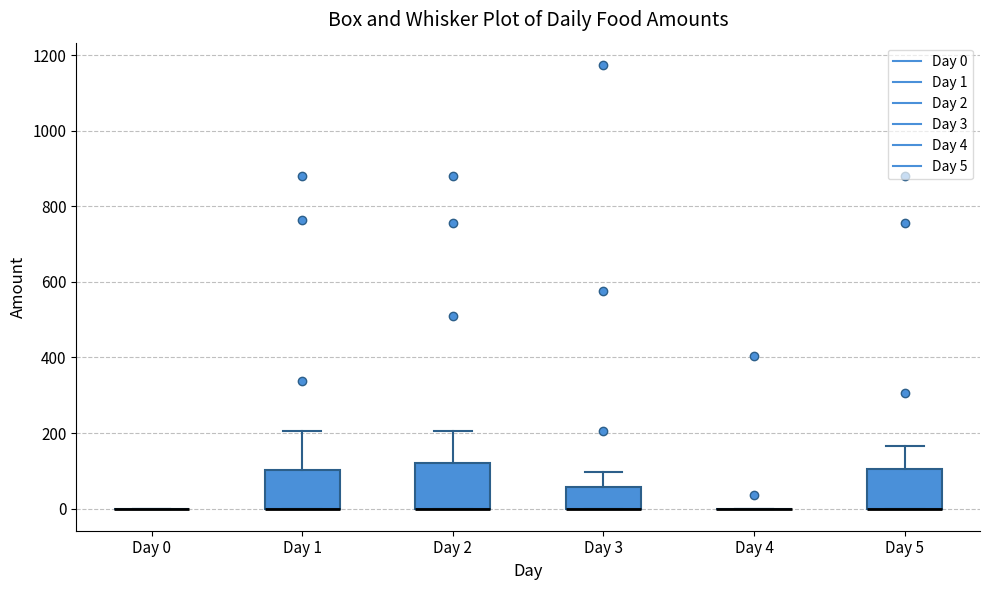

Reading left to right, transcribe this box plot: for each box, give where its median line is, the range the box spans, and where its two whiskers end, as read against the y-axis. The values are not printed on the chart, so give them approximately, as read against the axis.

Day 0: box collapsed to a line at 0, whiskers 0 to 0
Day 1: median 0 (drawn on the box's lower edge), box 0 to 100, whiskers 0 to 200
Day 2: median 0 (drawn on the box's lower edge), box 0 to 120, whiskers 0 to 200
Day 3: median 0 (drawn on the box's lower edge), box 0 to 60, whiskers 0 to 100
Day 4: box collapsed to a line at 0, whiskers 0 to 0
Day 5: median 0 (drawn on the box's lower edge), box 0 to 100, whiskers 0 to 160